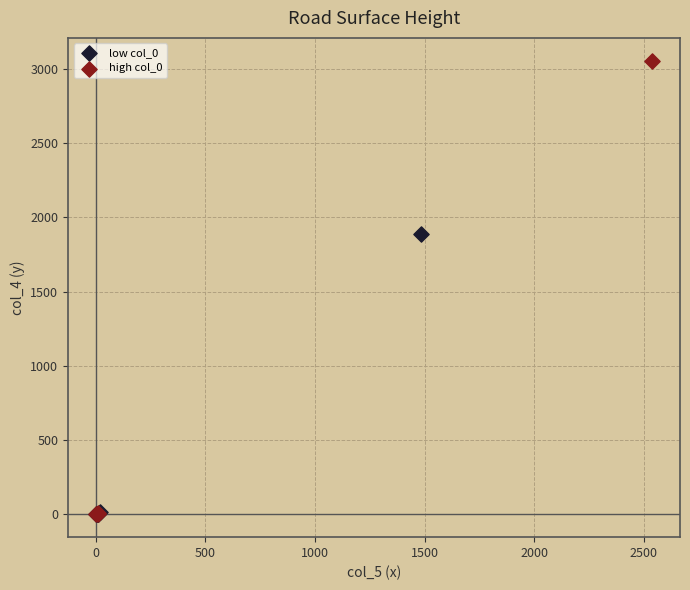

Which series has the widest spread of Y values?

high col_0